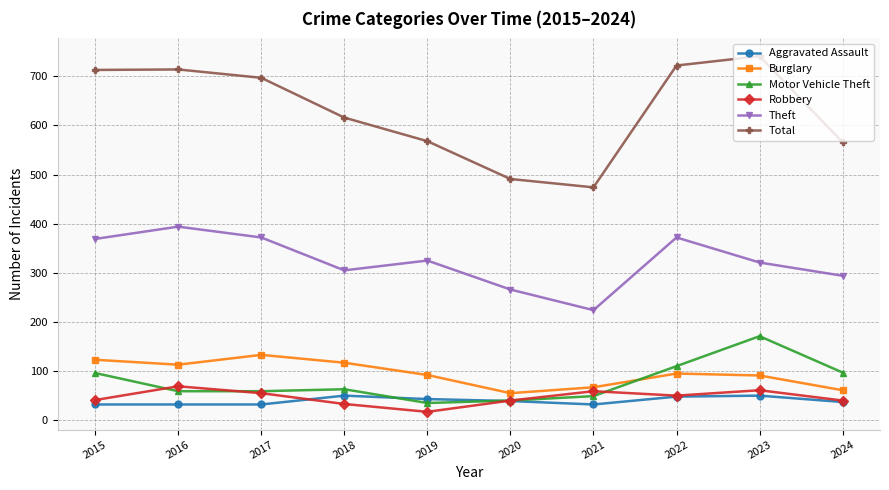

What is the difference between the second highest and second lowest values in the Aggravated Assault series?

18